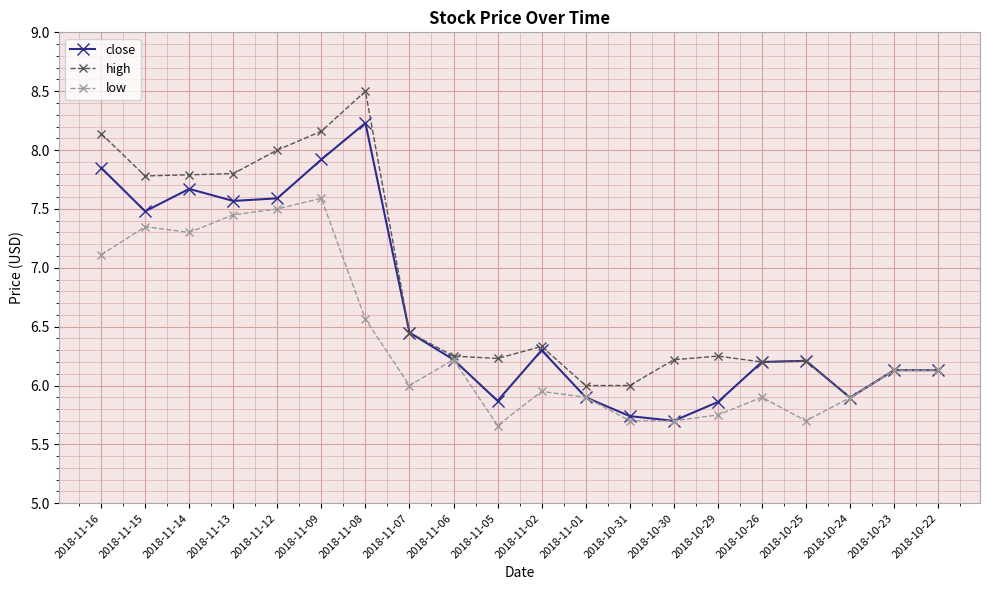

How many data points does each series have?

20